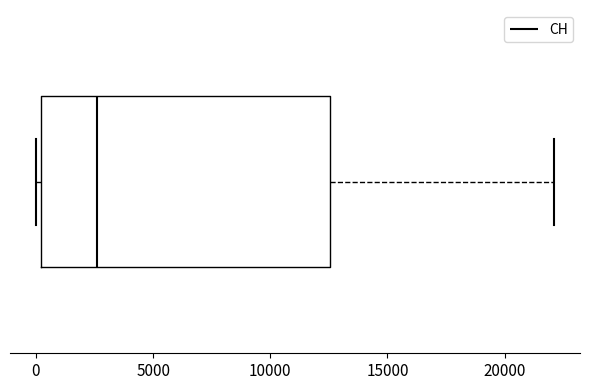

Transcribe this box plot: give where the median line is, the range the box spans, and where the two whiskers end, as read against the x-axis. The values are not printed on the chart, so give them approximately, as read against the axis.

median 2500, box 0 to 12500, whiskers 0 (just left of the box's left edge) to 22000